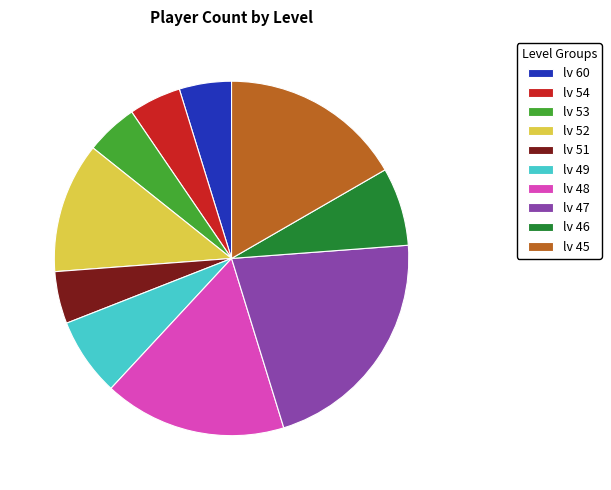

Which has a higher value, lv 46 or lv 54?

lv 46